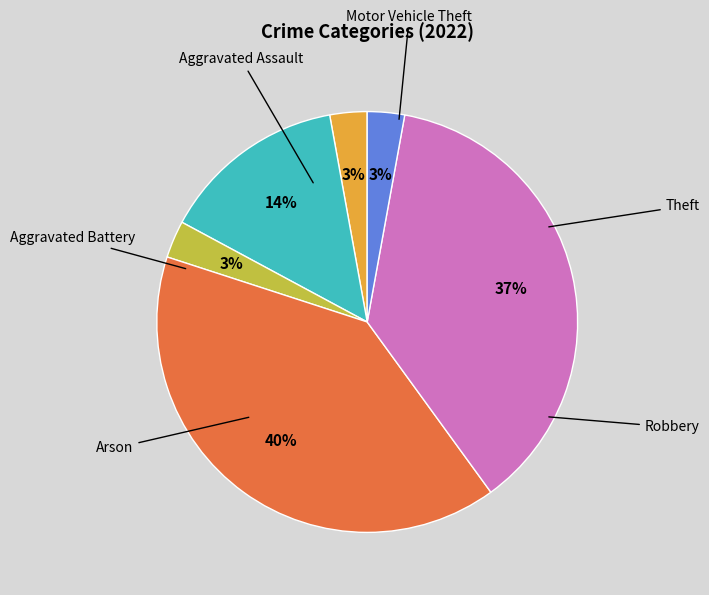

To the nearest percent, what is the difference between the largest and smallest slice percentages?

37%